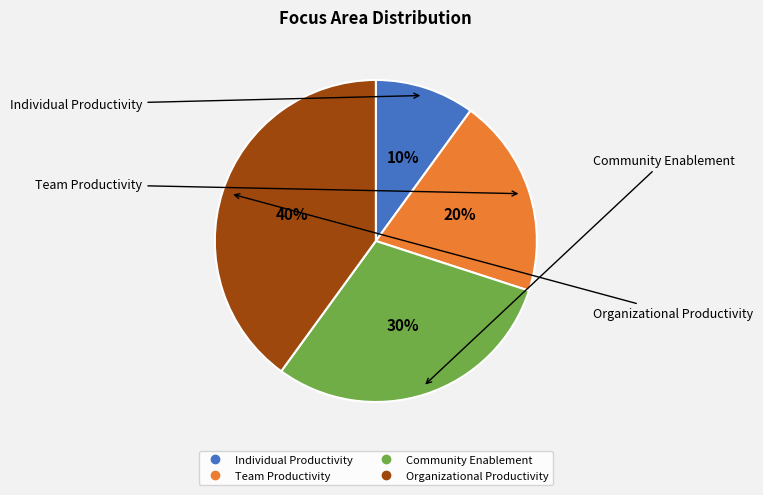

To the nearest percent, what portion does Individual Productivity represent?

10%